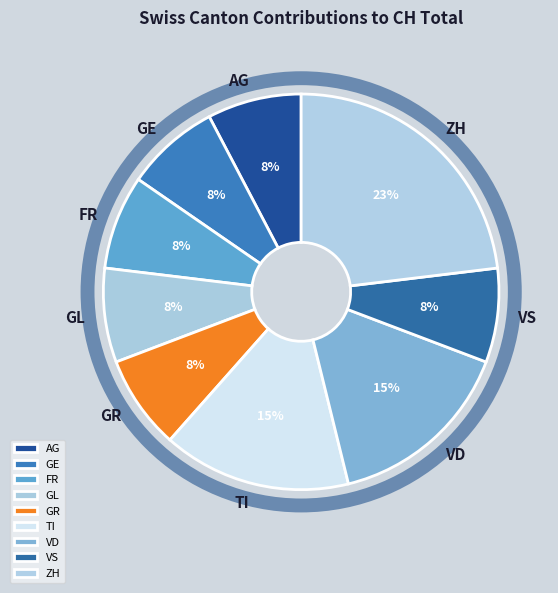

How many segments does this pie chart have?

9